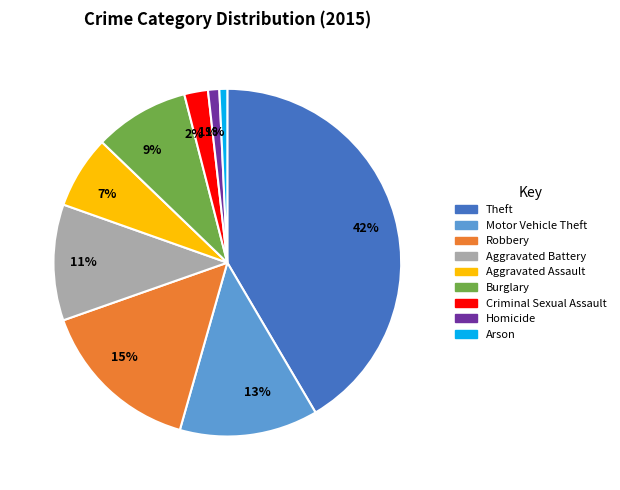

How many slices are in this pie chart?

9